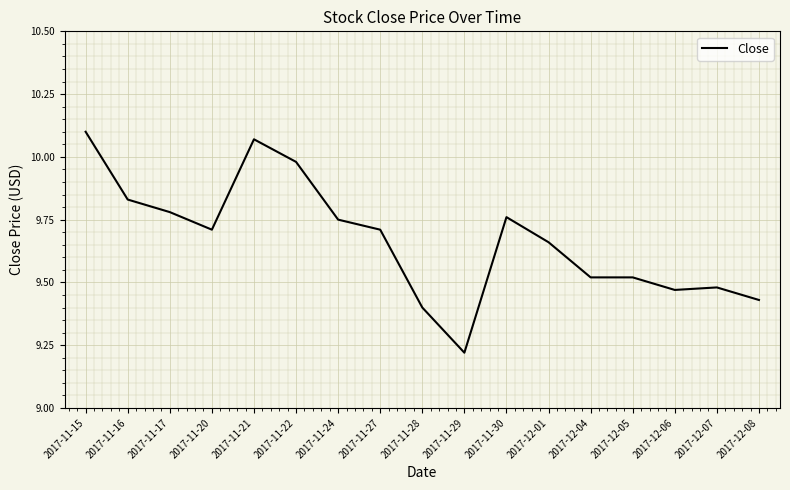

At which category does the data reach its first local valley?

2017-11-20